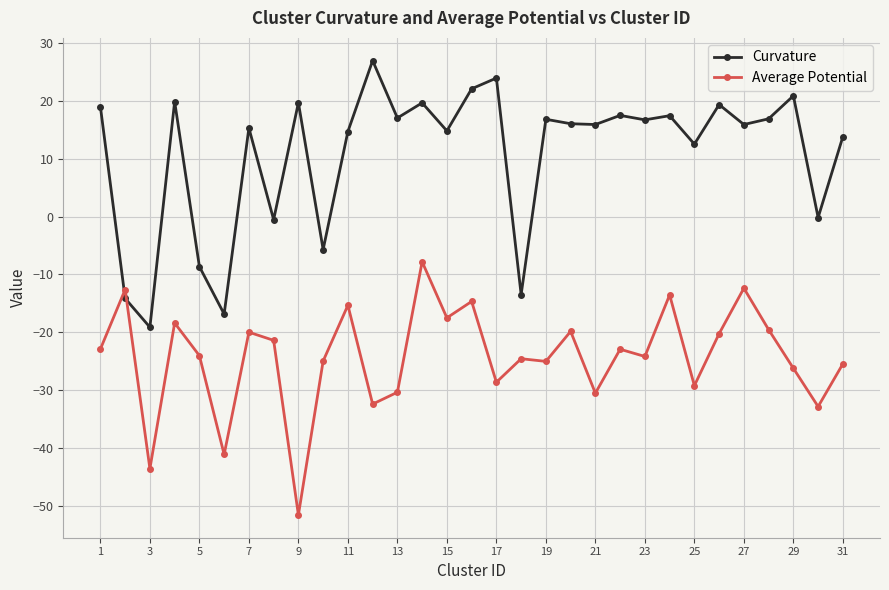

What is the average value of the Curvature series?

10.8